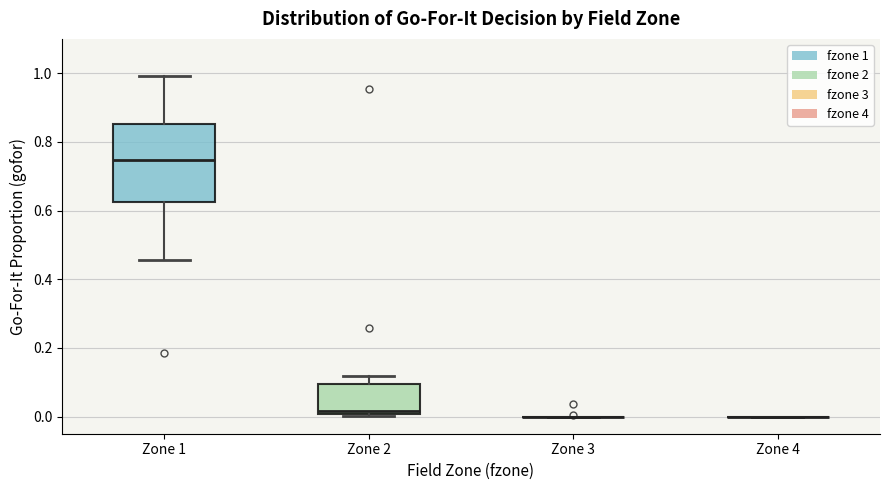

Reading left to right, read every box against the y-axis: the position of its median line, the range the box covers, and the ends of its whiskers. The values are not printed on the chart, so give them approximately, as read against the axis.

Zone 1: median 0.74, box 0.62 to 0.86, whiskers 0.46 to 1.00
Zone 2: median 0.02, box 0.00 to 0.10, whiskers 0.00 (just below the box's lower edge) to 0.12
Zone 3: box collapsed to a line at 0.00, whiskers 0.00 to 0.00
Zone 4: box collapsed to a line at 0.00, whiskers 0.00 to 0.00